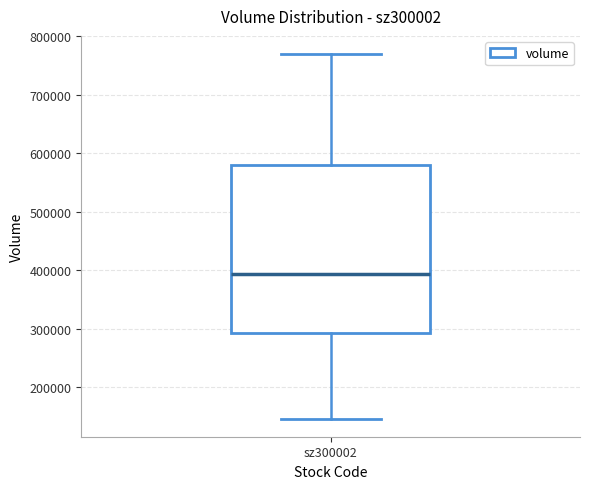

Transcribe this box plot: give where the median line is, the range the box spans, and where the two whiskers end, as read against the y-axis. The values are not printed on the chart, so give them approximately, as read against the axis.

median 390000, box 290000 to 580000, whiskers 150000 to 770000